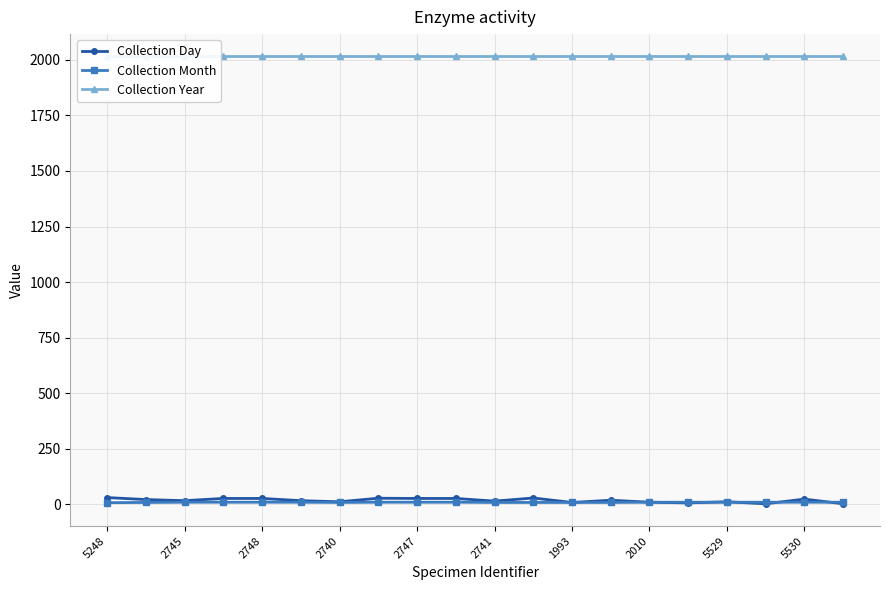

How many lines are shown in the chart?

3